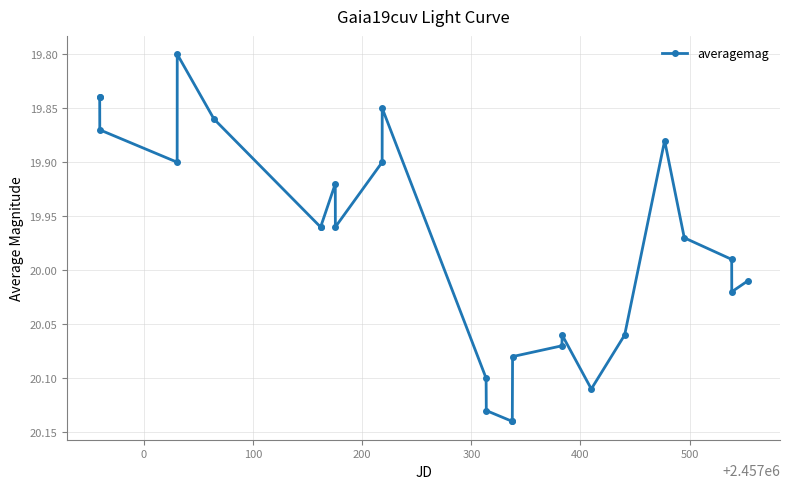

Does the chart display data point markers on the line(s)?

Yes